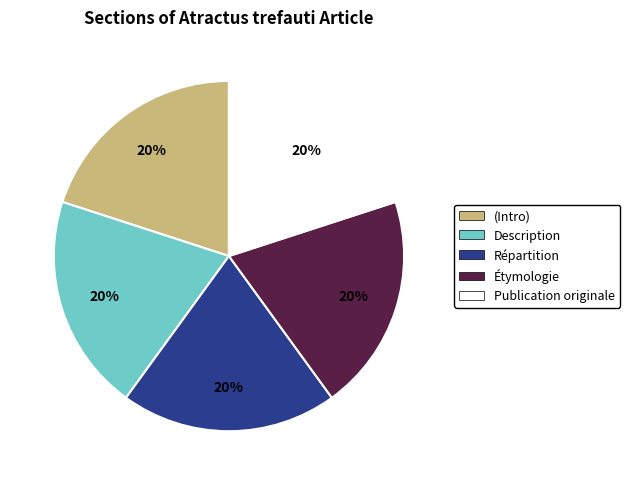

Is there a majority slice in this chart?

No